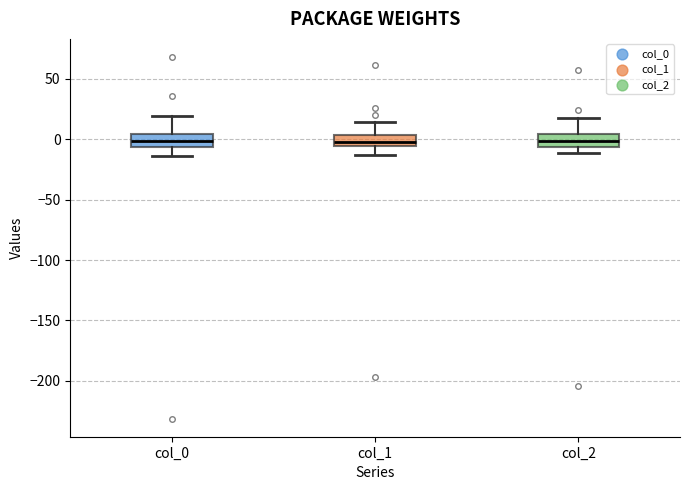

Where does the median line of the box for col_0 sit on the y-axis? The values are not printed on the chart, so give them approximately, as read against the axis.

0